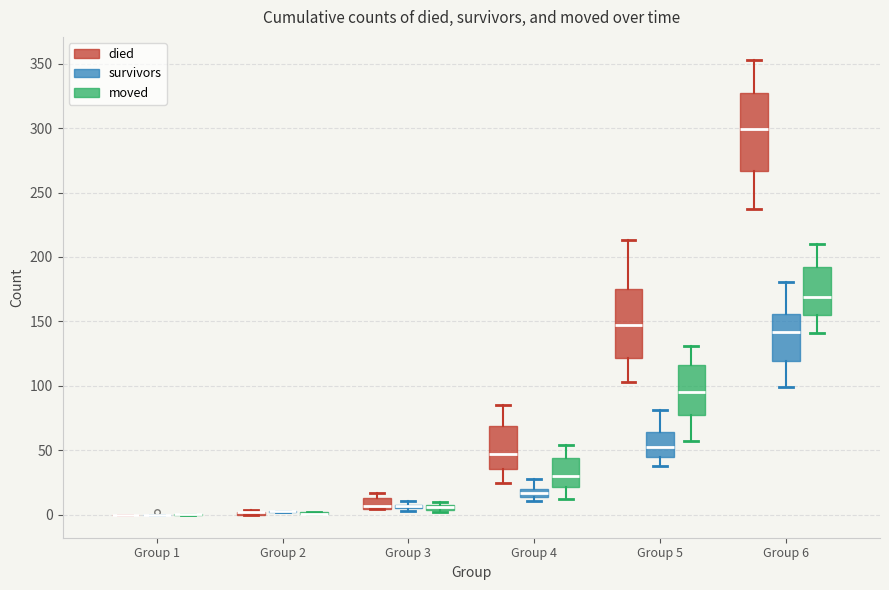

Where does the upper whisker of the box for Group 4 (died) end on the y-axis? The values are not printed on the chart, so give them approximately, as read against the axis.

85